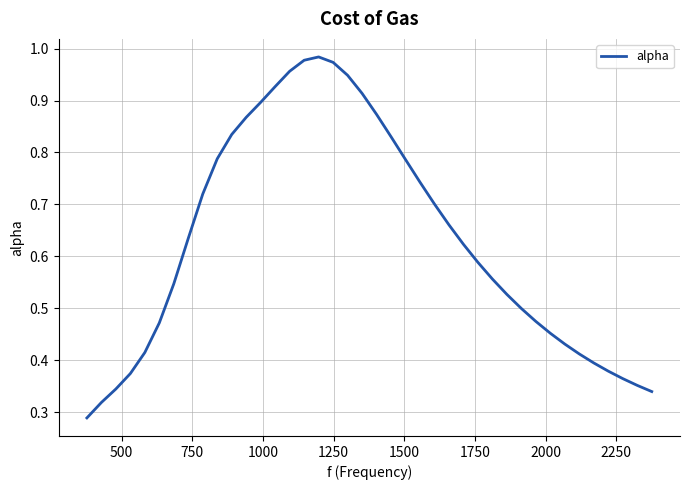

What is the smallest value displayed?

0.3